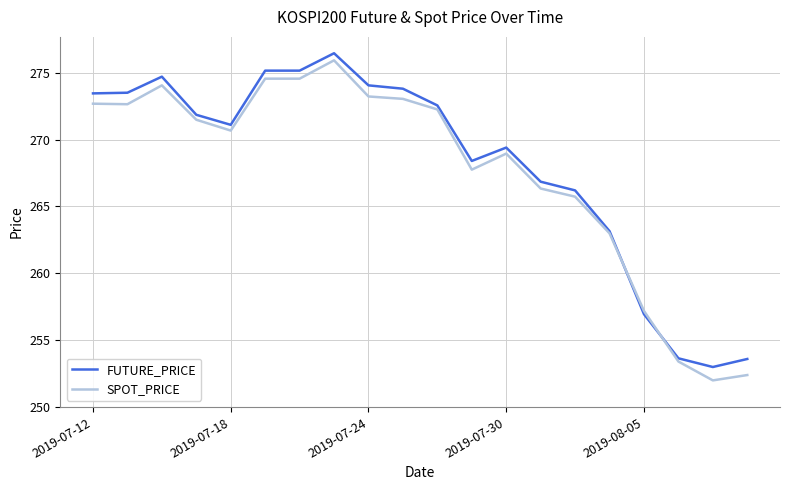

What is the lowest value of the FUTURE_PRICE series?

253.0